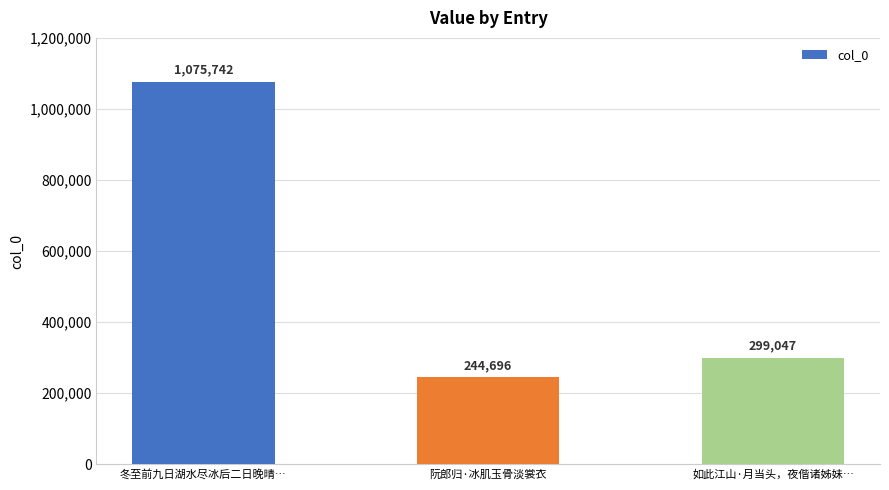

The value at 冬至前九日湖水尽冰后二日晚晴… is 1075742. True or false?

True